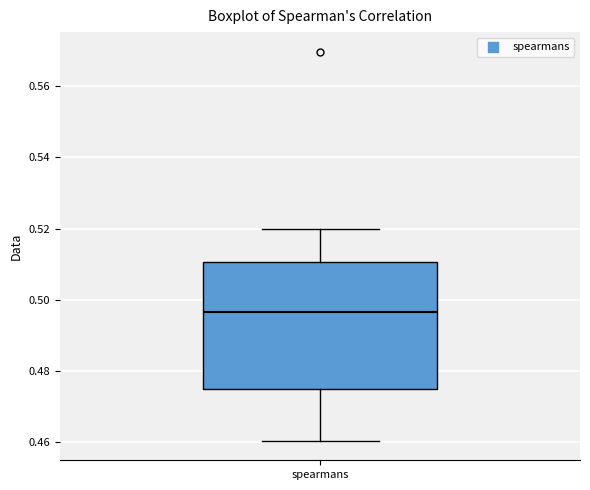

Transcribe this box plot: give where the median line is, the range the box spans, and where the two whiskers end, as read against the y-axis. The values are not printed on the chart, so give them approximately, as read against the axis.

median 0.496, box 0.474 to 0.510, whiskers 0.460 to 0.520